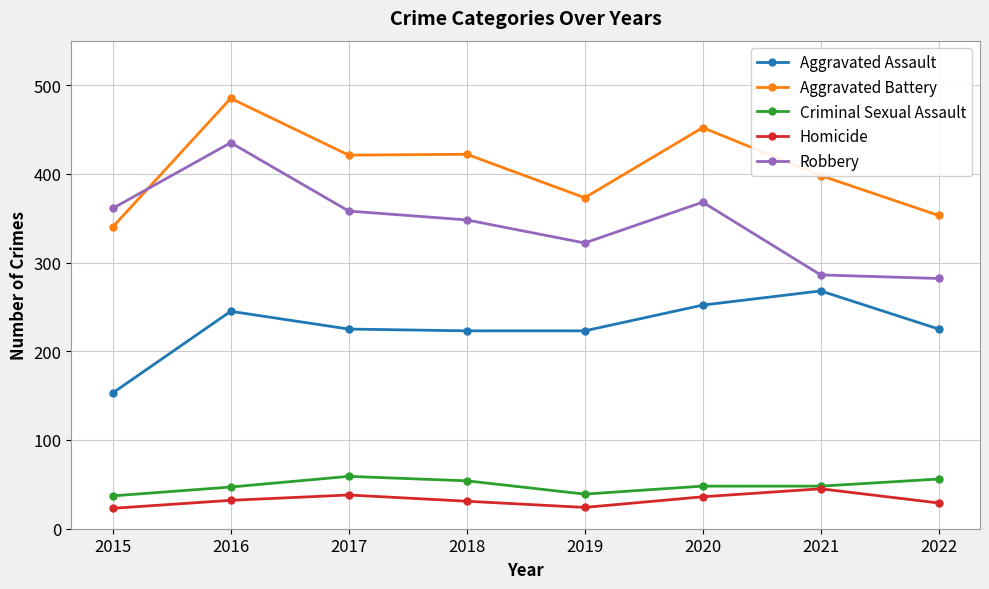

At 2022, list the series in order from smallest to largest.

Homicide, Criminal Sexual Assault, Aggravated Assault, Robbery, Aggravated Battery